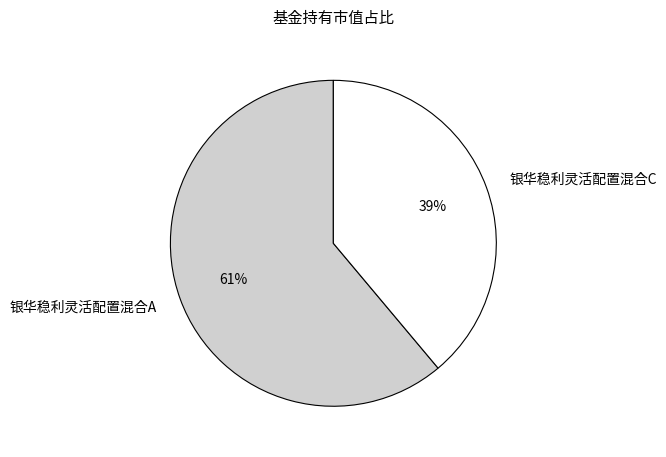

Is there any slice that represents more than half of the pie?

Yes